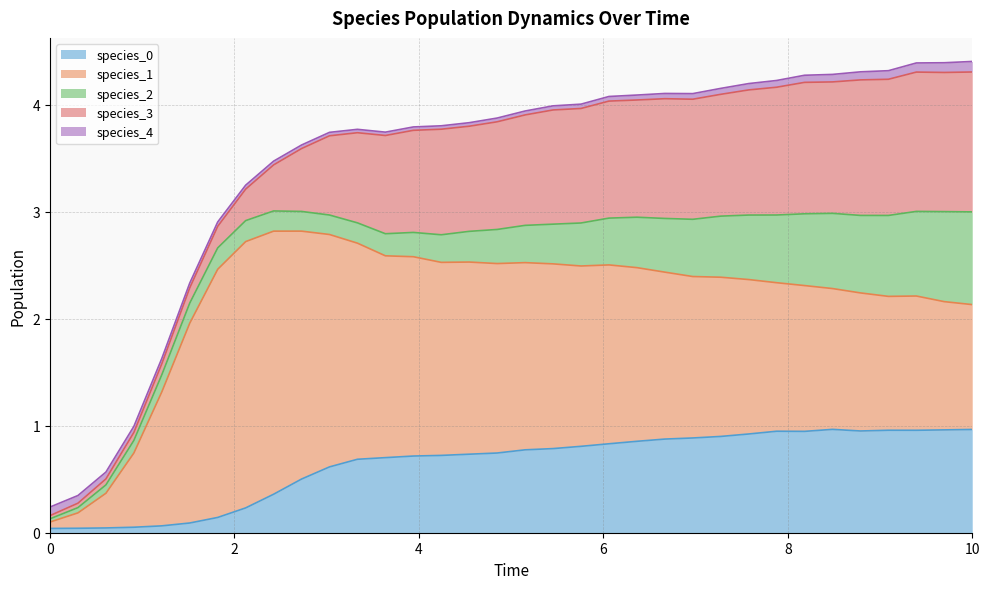

Does the chart have visible grid lines?

Yes